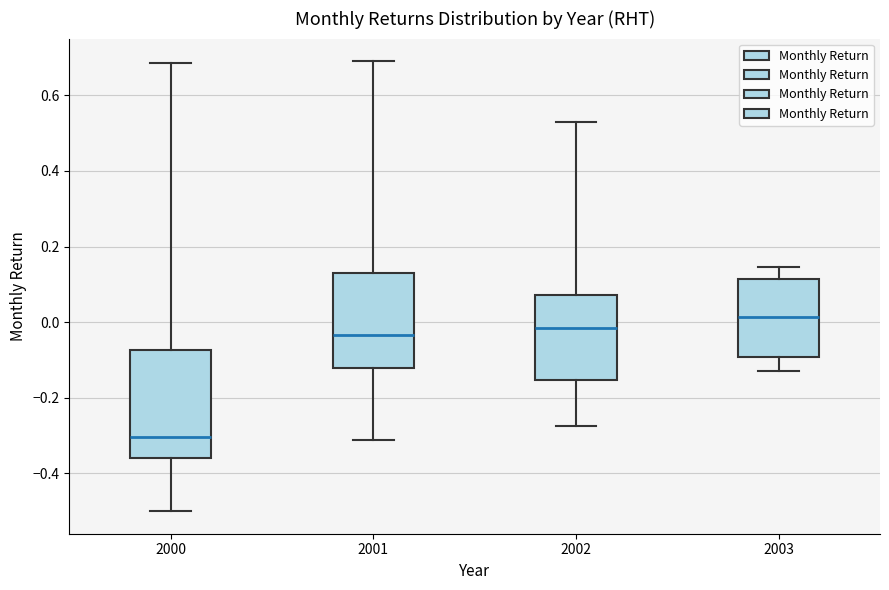

Comparing the boxes themselves (not the whiskers), which one is the tallest?

2000